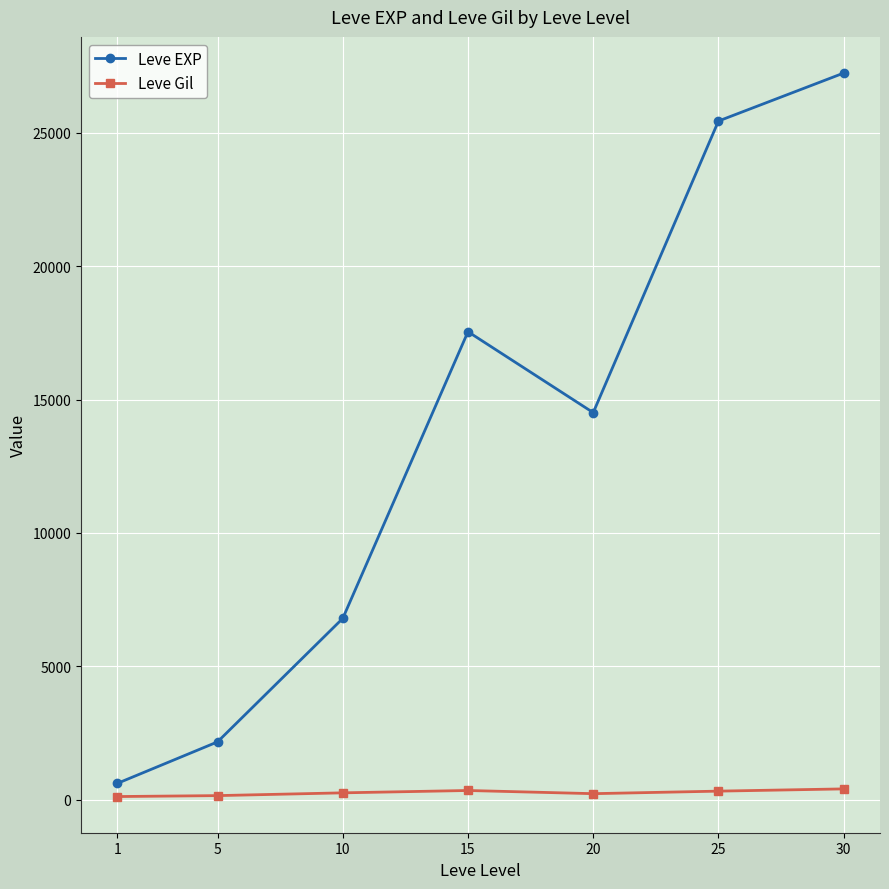

Between 15 and 30, which series saw the biggest shift?

Leve EXP